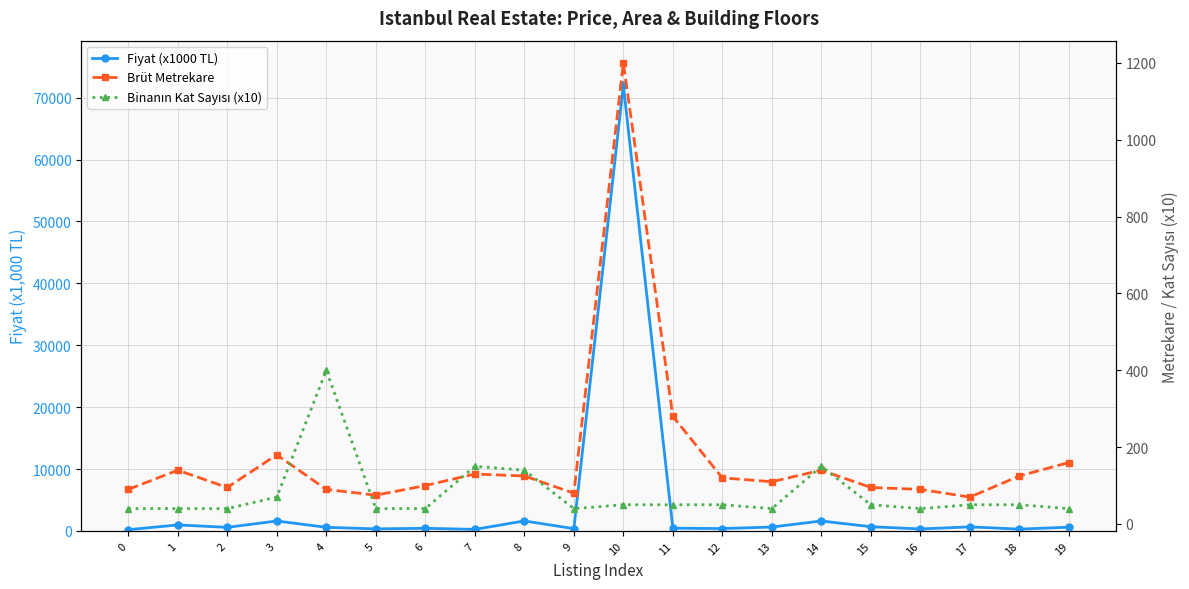

Where is Binanın Kat Sayısı (x10) nearest to the value 220?

7